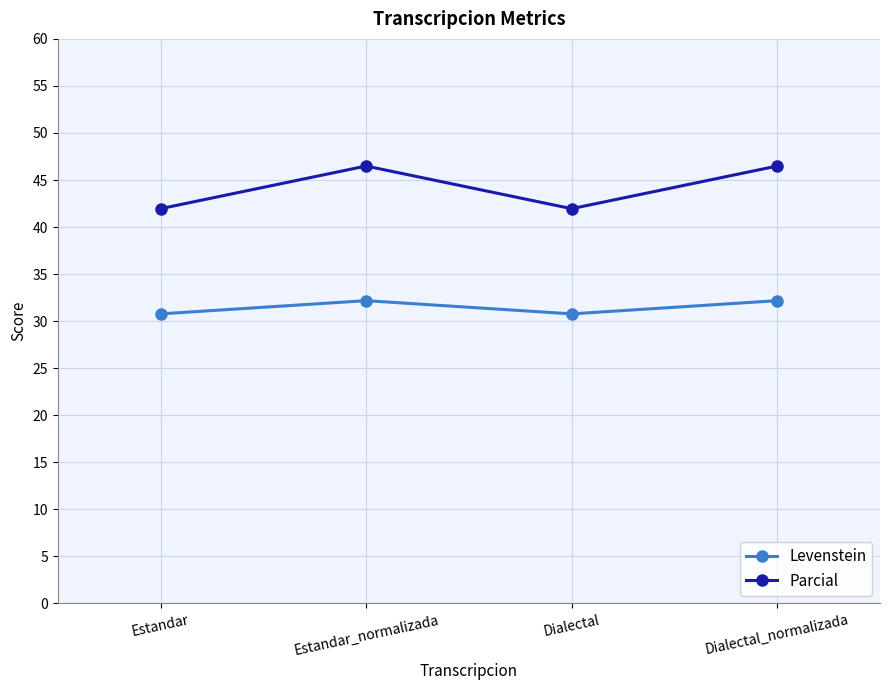

Rank the series by their maximum value, from lowest to highest.

Levenstein, Parcial